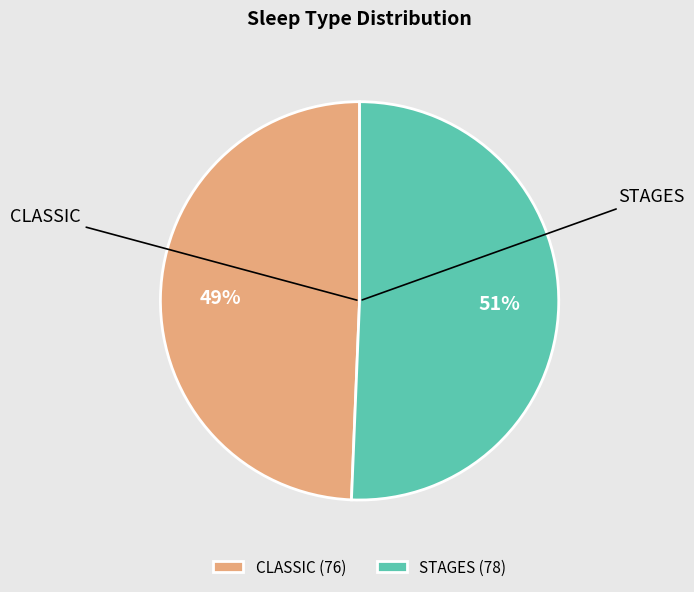

Rank the categories by value from lowest to highest.

CLASSIC, STAGES